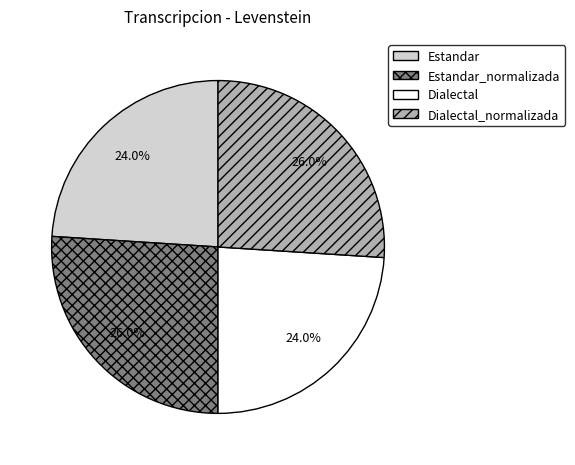

What portion of the pie excludes Dialectal_normalizada?

74.0%